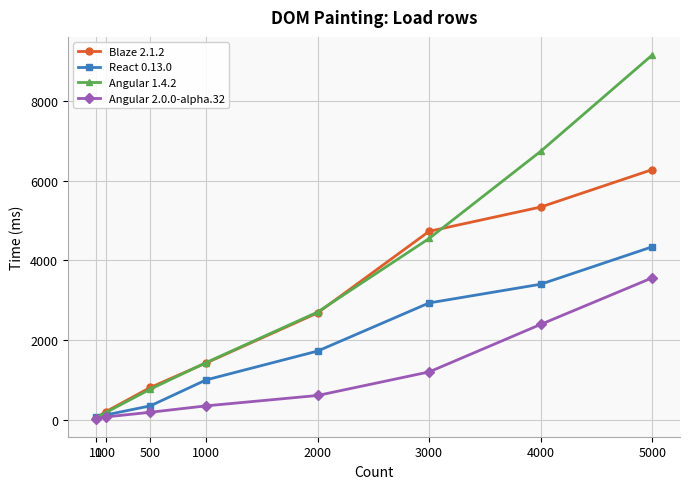

Is it true that React 0.13.0 equals 2930 at 3000?

True